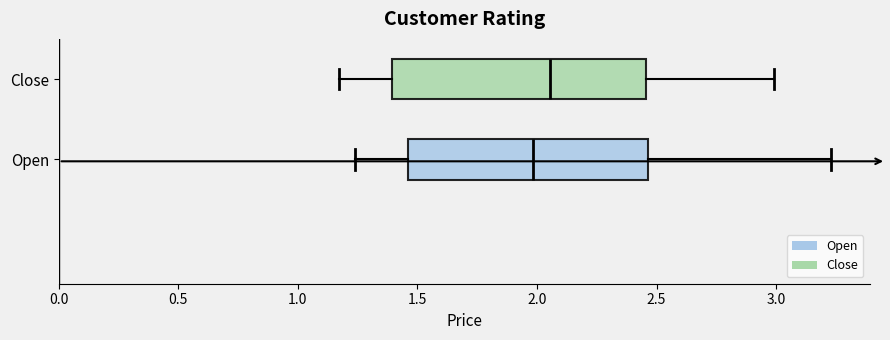

Where is the right edge of the box for Open on the x-axis? The values are not printed on the chart, so give them approximately, as read against the axis.

2.45